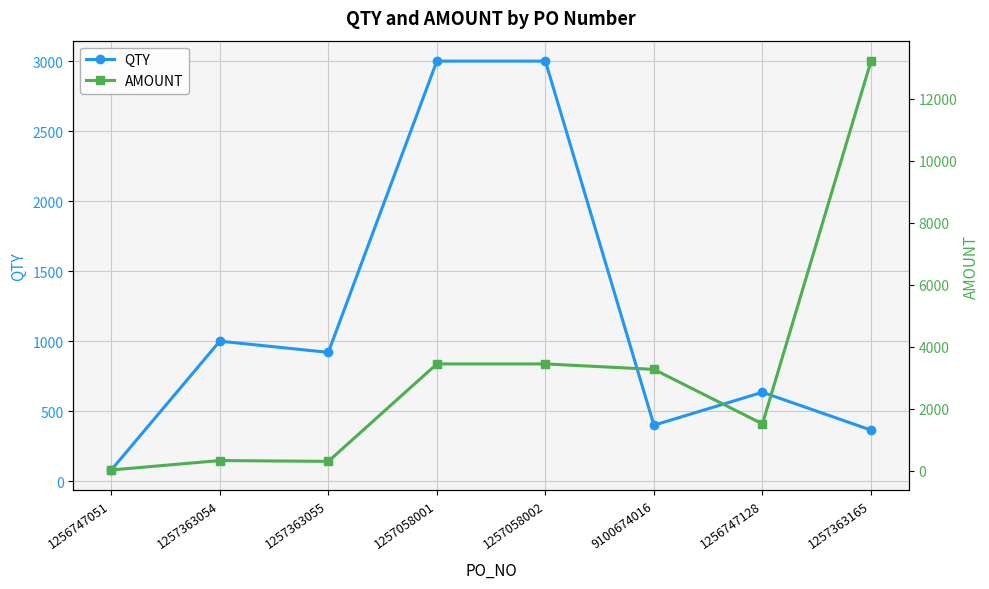

What is the value of the AMOUNT point at the 4th from the left?

3450.0